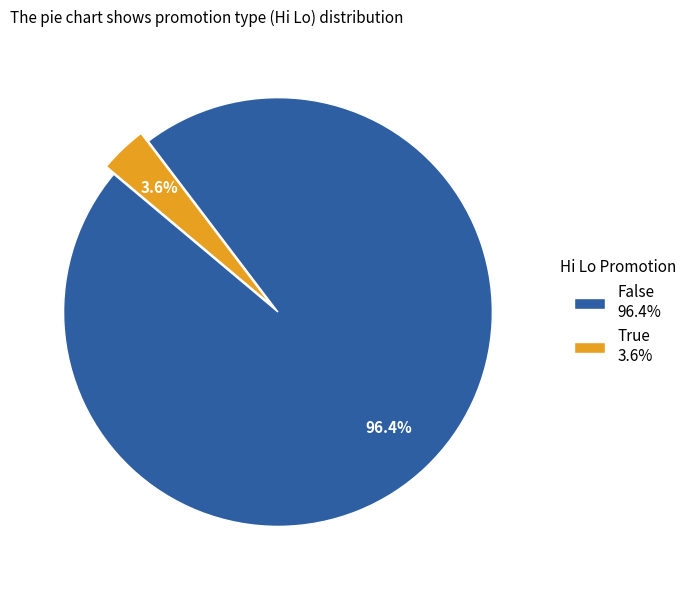

Which category accounts for the majority?

False